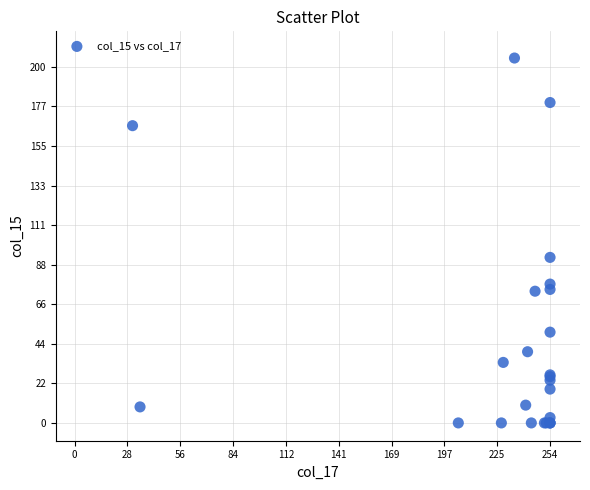

What Y value in the scatter plot is closest to 102?

93